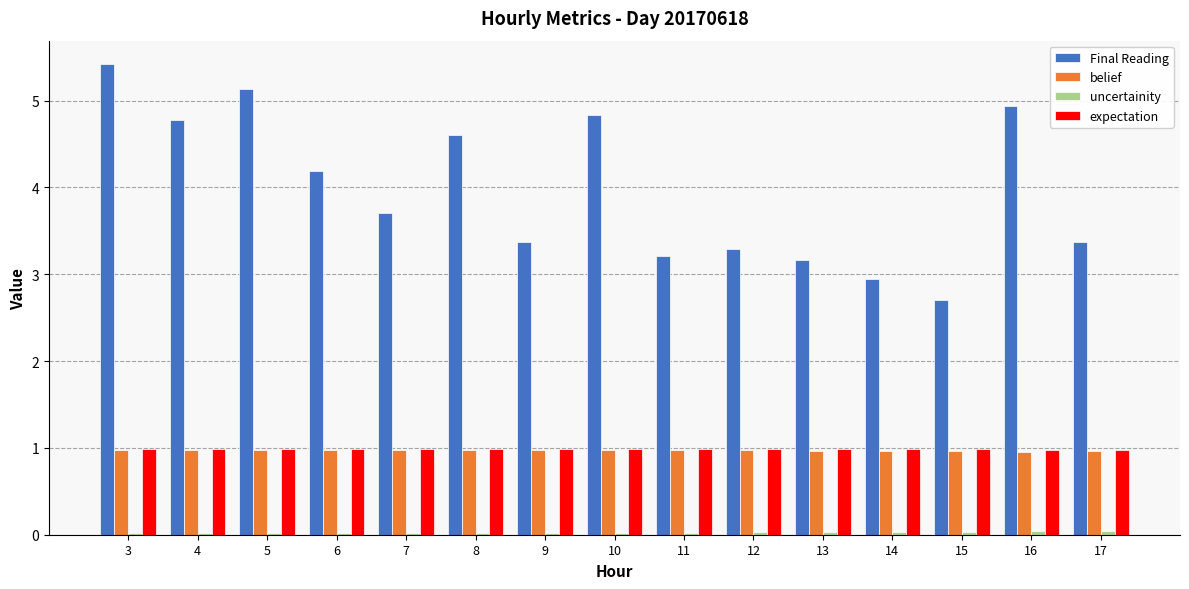

Which series has the largest total across all categories?

Final Reading